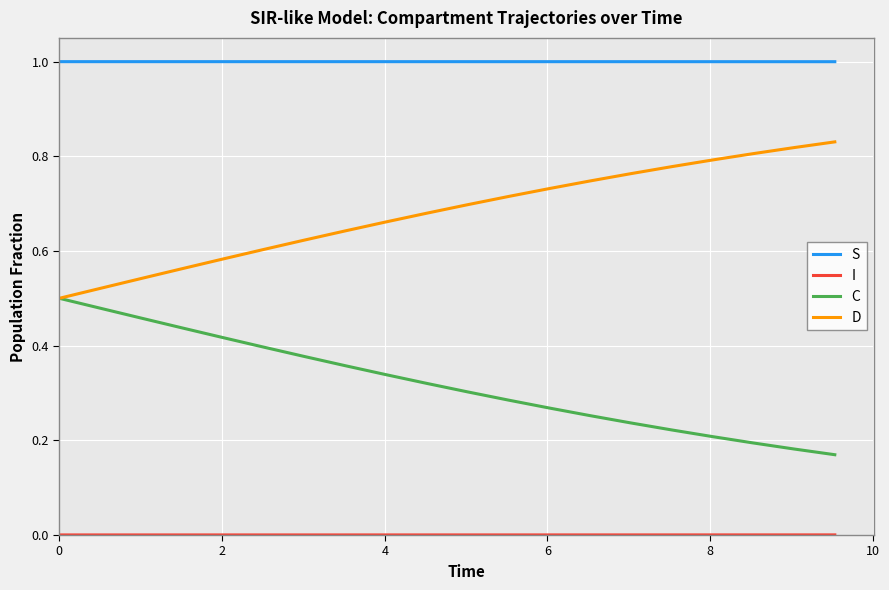

True or false: S and D cross at least once.

False